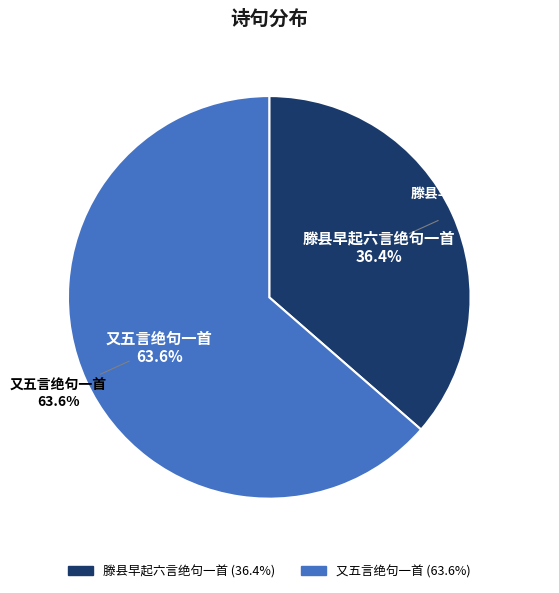

How many slices are in this pie chart?

2